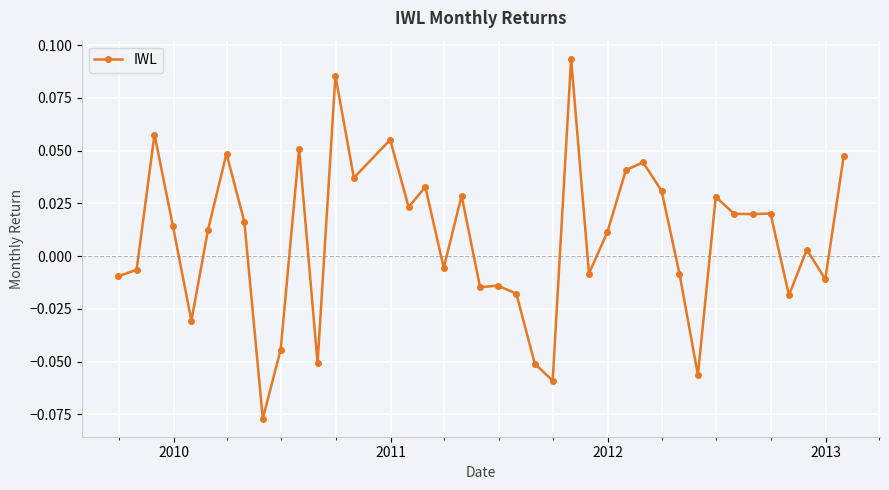

How many positive values are there?

23